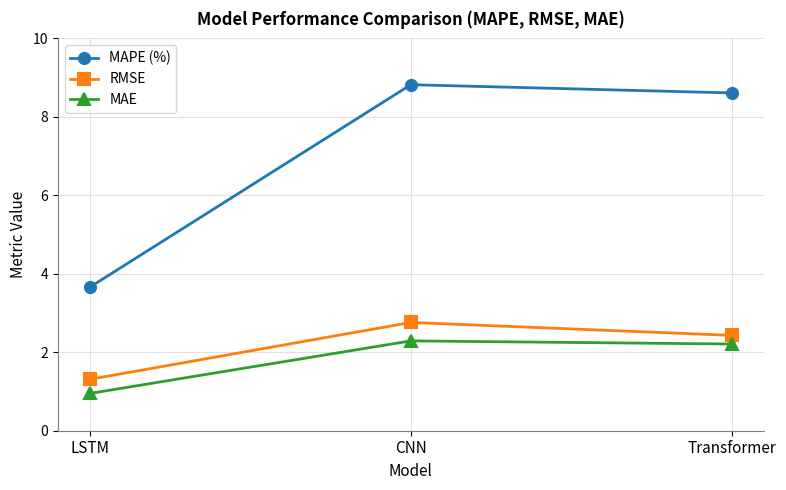

At which category does the chart reach its peak across all series?

CNN